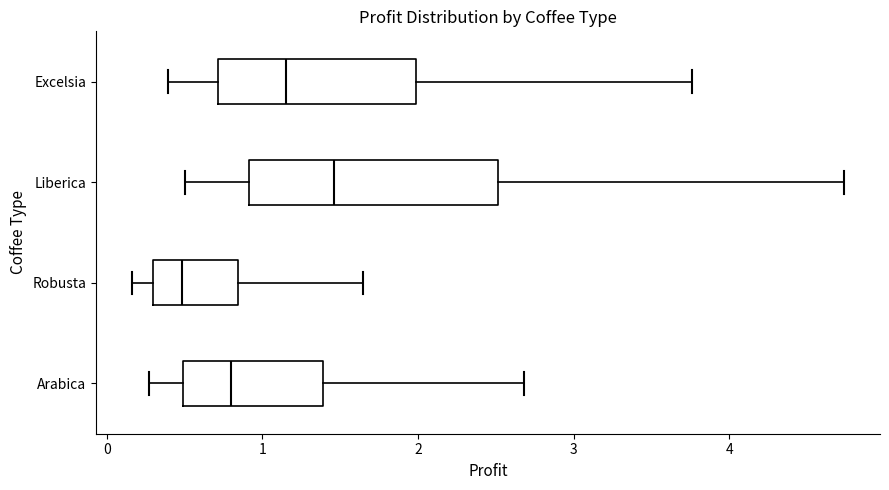

Reading bottom to top, transcribe this box plot: for each box, give where its median line is, the range the box spans, and where its two whiskers end, as read against the x-axis. The values are not printed on the chart, so give them approximately, as read against the axis.

Arabica: median 0.8, box 0.5 to 1.4, whiskers 0.3 to 2.7
Robusta: median 0.5, box 0.3 to 0.8, whiskers 0.2 to 1.6
Liberica: median 1.5, box 0.9 to 2.5, whiskers 0.5 to 4.7
Excelsia: median 1.2, box 0.7 to 2.0, whiskers 0.4 to 3.8